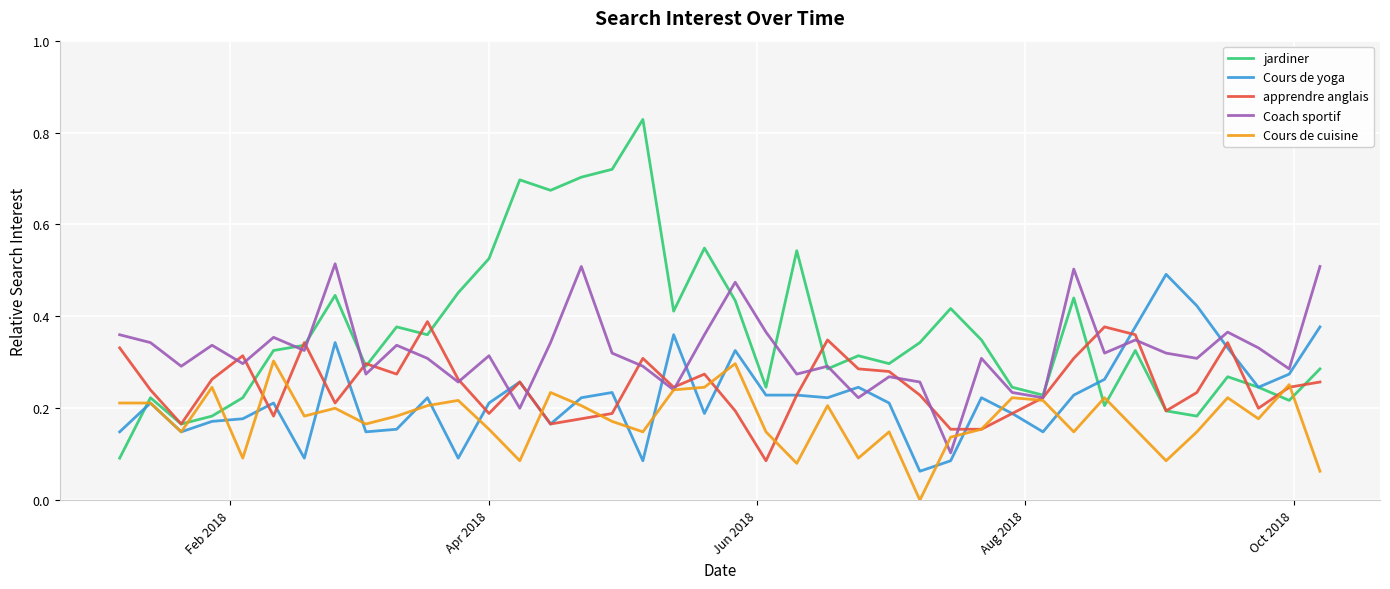

Which series has the widest spread of values?

jardiner